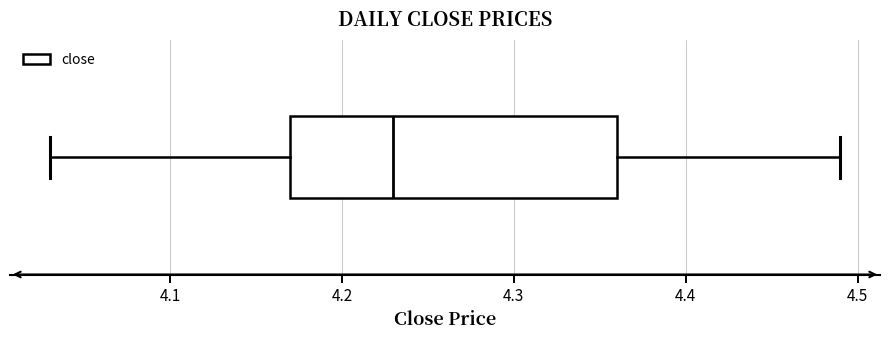

Where does the median line of the box sit on the x-axis? The values are not printed on the chart, so give them approximately, as read against the axis.

4.23